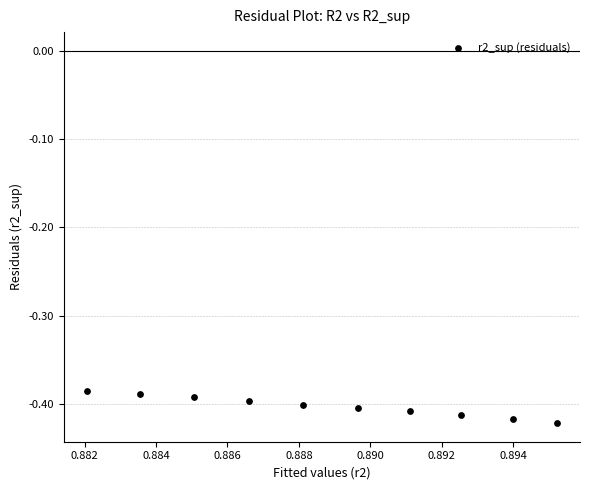

What is the average X value?

0.9